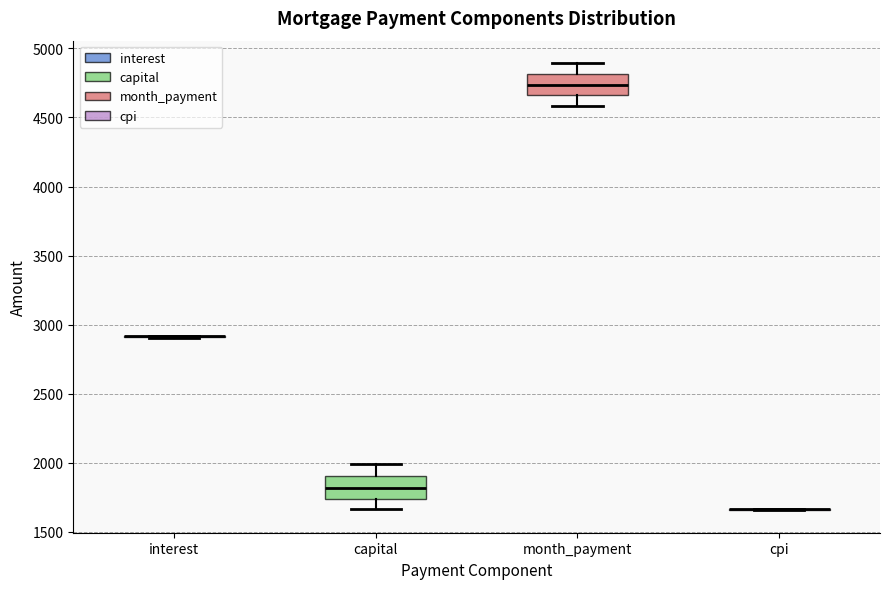

Reading left to right, read every box against the y-axis: the position of its median line, the range the box covers, and the ends of its whiskers. The values are not printed on the chart, so give them approximately, as read against the axis.

interest: box collapsed to a line at 2900, whiskers 2900 to 2900
capital: median 1800, box 1750 to 1900, whiskers 1650 to 2000
month_payment: median 4750, box 4650 to 4800, whiskers 4600 to 4900
cpi: box collapsed to a line at 1650, whiskers 1650 to 1650